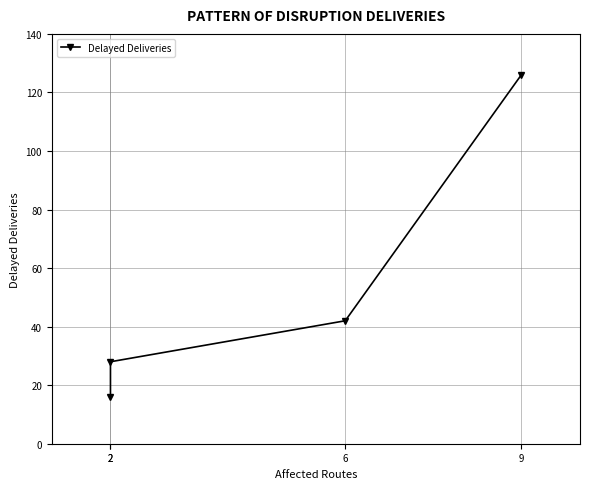

True or false: the data has more than 1 interior local peaks.

False